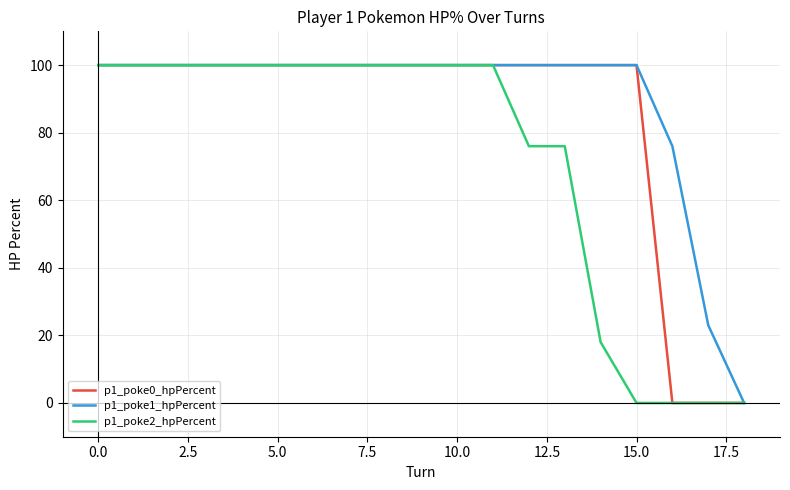

Which series has the largest total across all categories?

p1_poke1_hpPercent